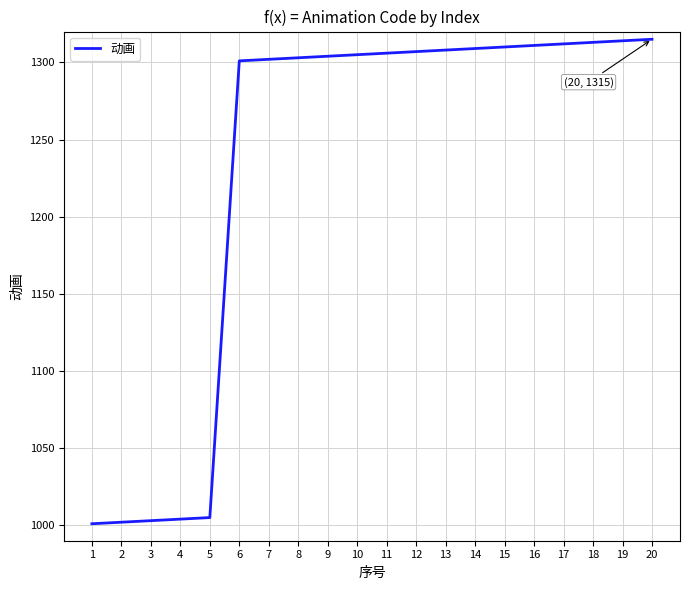

What is the minimum value shown in the chart?

1001